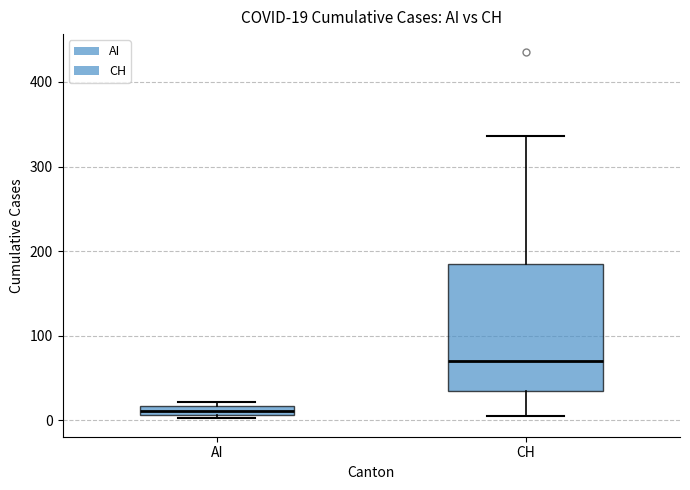

Which box has the highest median line?

CH